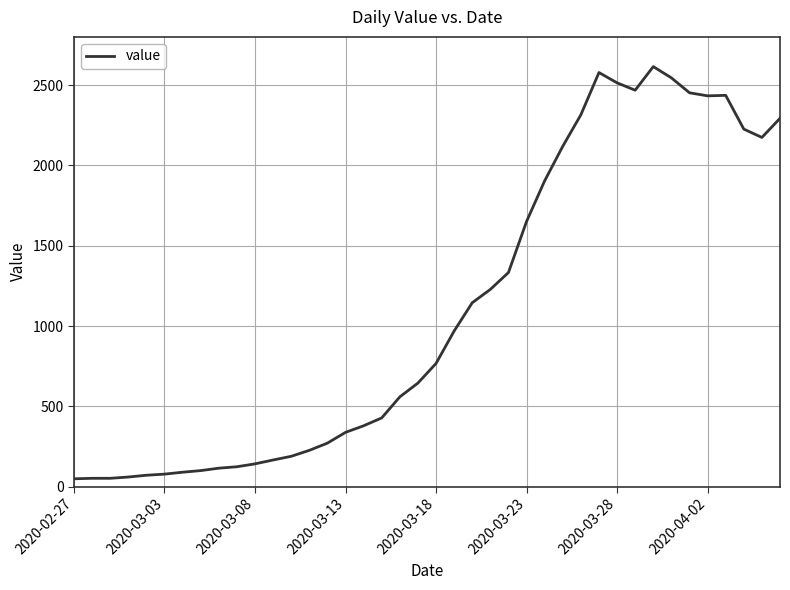

What is the maximum value shown in the chart?

2615